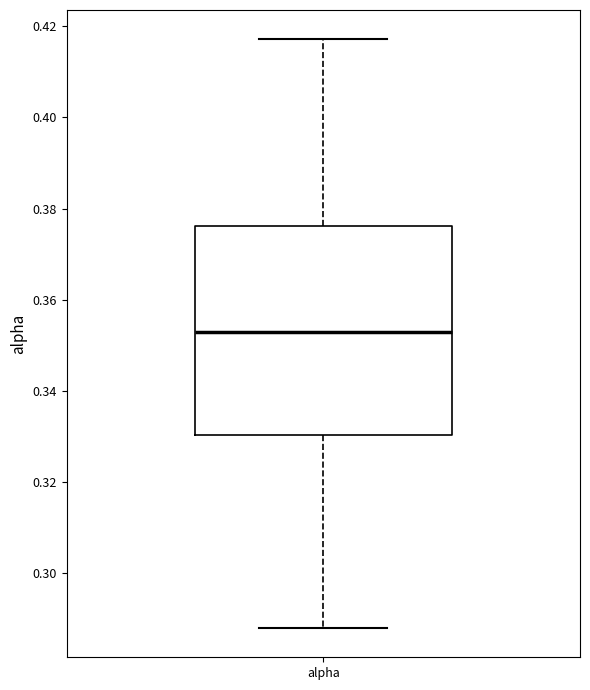

Transcribe this box plot: give where the median line is, the range the box spans, and where the two whiskers end, as read against the y-axis. The values are not printed on the chart, so give them approximately, as read against the axis.

median 0.352, box 0.330 to 0.376, whiskers 0.288 to 0.418